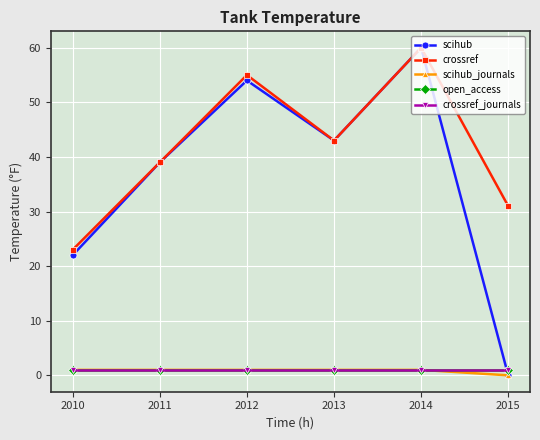

Is this an area chart (filled region under the line)?

No